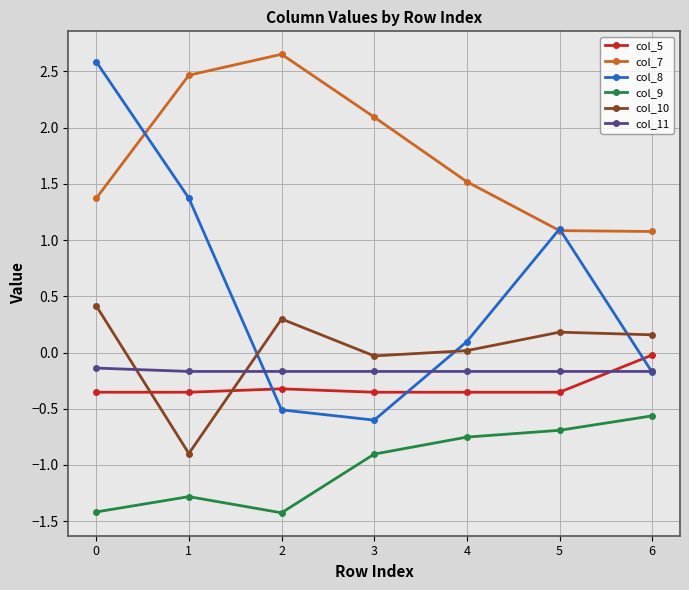

What is the value of the col_8 point at the 5th from the left?

0.1